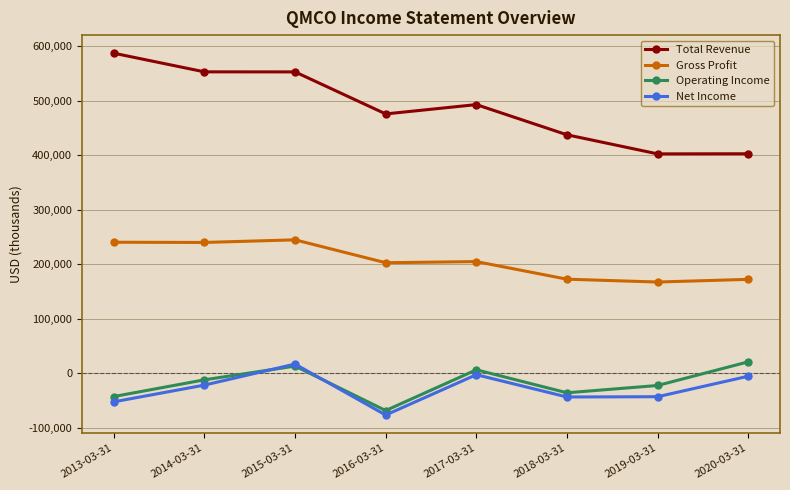

How many lines are shown in the chart?

4